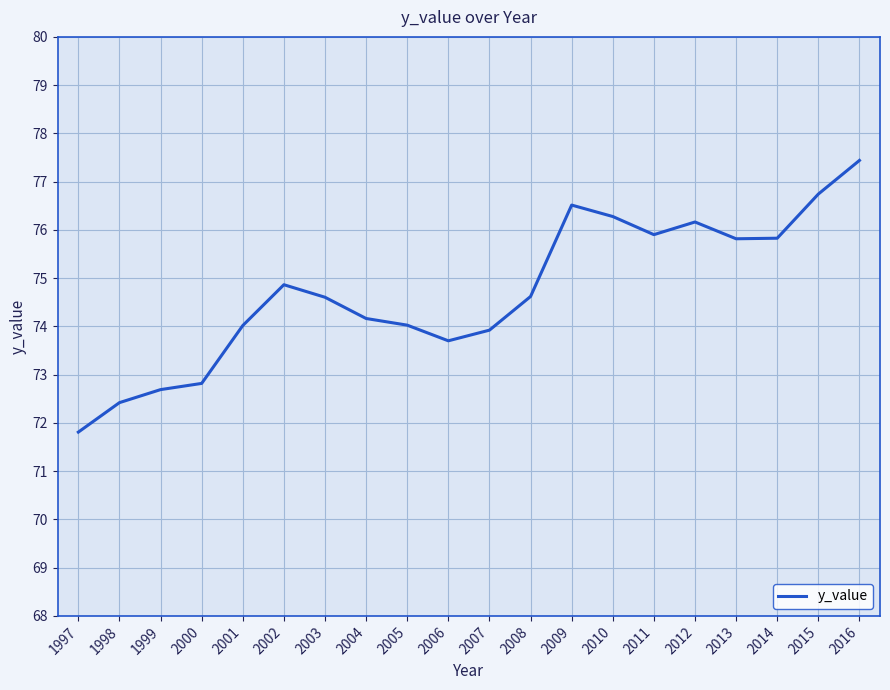

Which label corresponds to the largest value in the chart?

2016